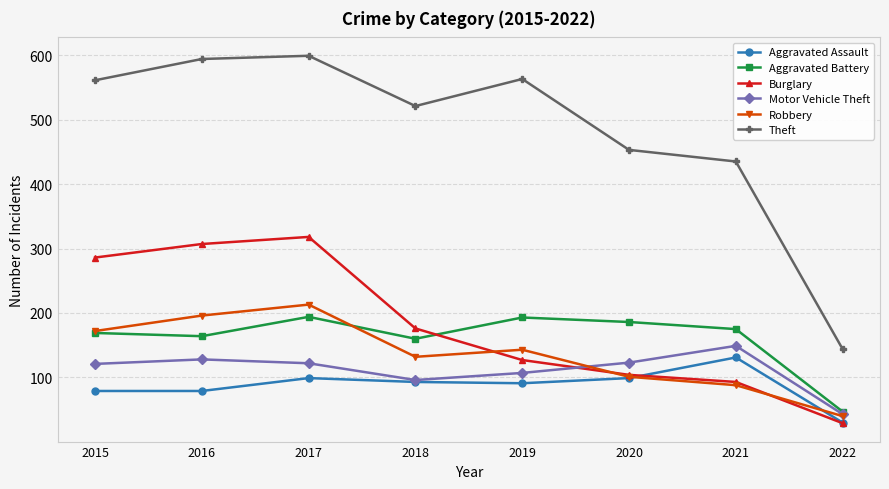

At how many categories does at least one series exceed 33?

8